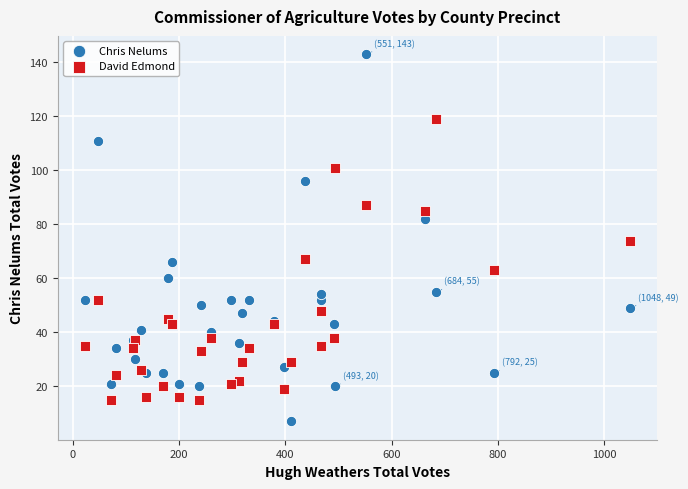

Which series contains the lowest Y value?

Chris Nelums